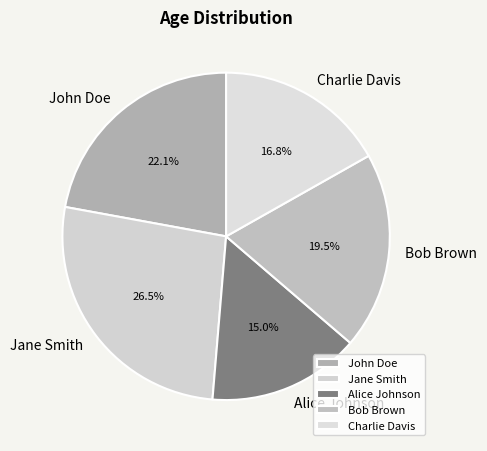

Which category has the biggest portion of the pie?

Jane Smith